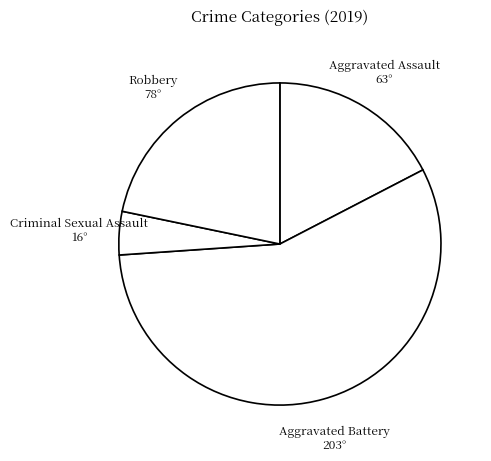

What is the ratio of the value at Robbery to the value at Criminal Sexual Assault?

5.0